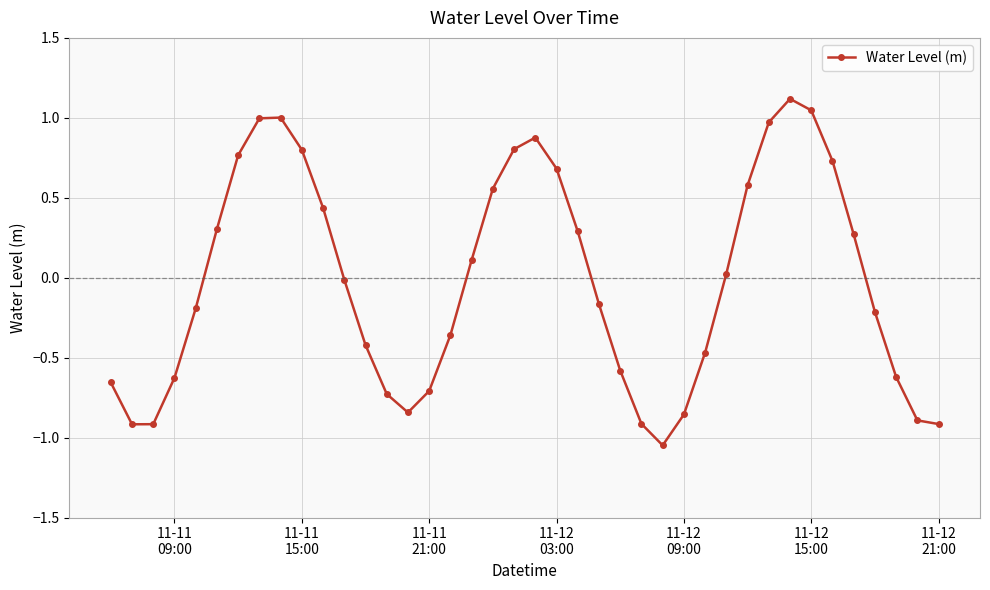

True or false: the data has more than 1 interior local peaks.

True